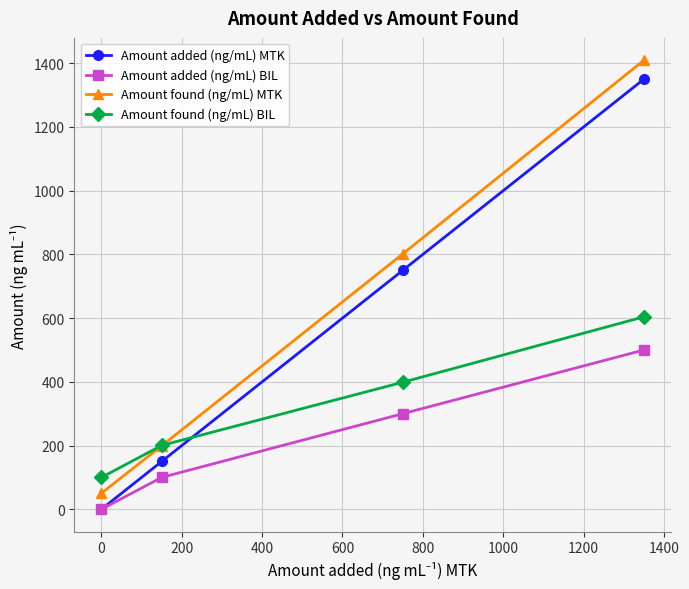

What is the difference between the maximum and minimum values in the Amount added (ng/mL) BIL series?

500.0